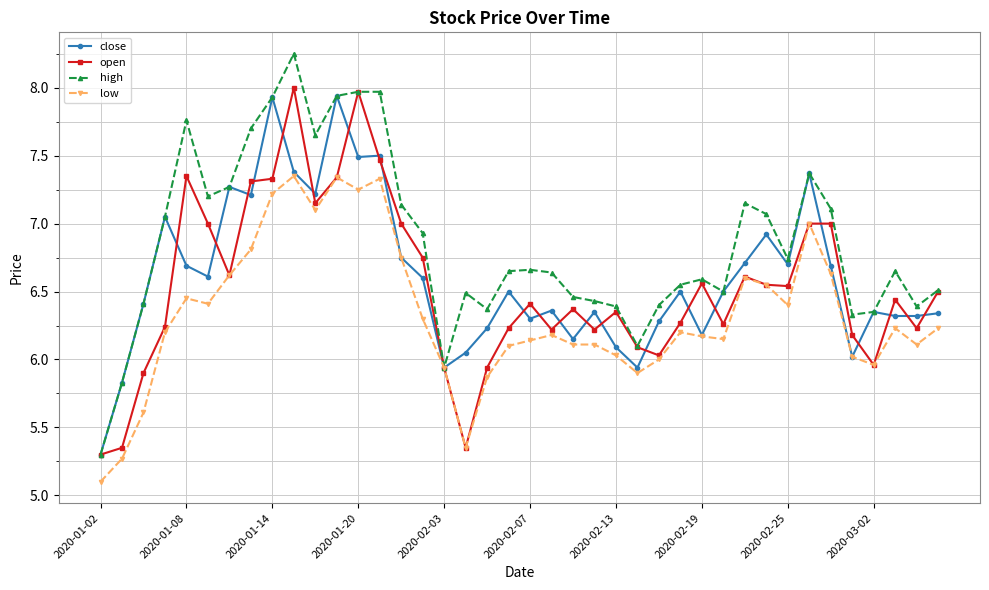

What is the smallest value displayed?

5.1